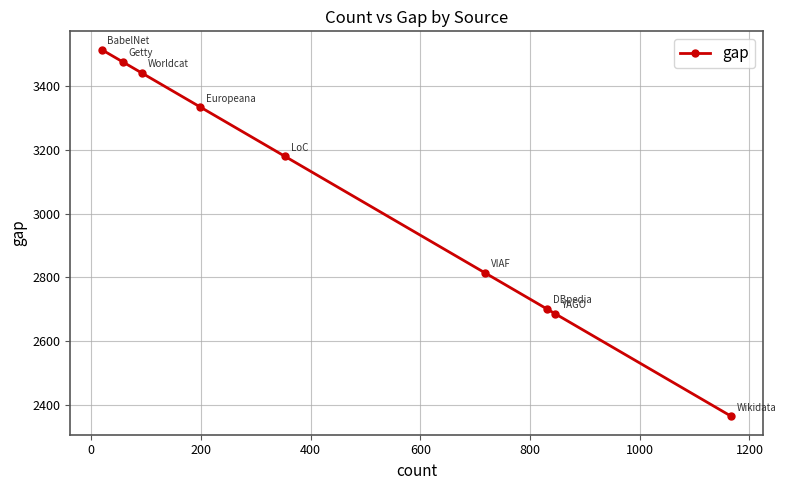

What is the minimum value shown in the chart?

2365